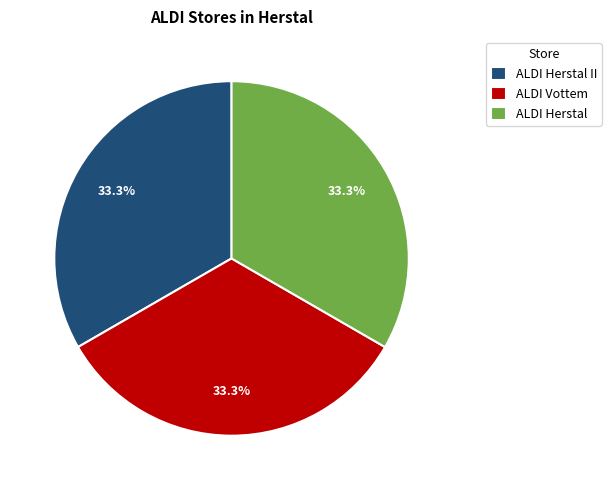

Is the sum of ALDI Herstal II and ALDI Herstal greater than half?

Yes